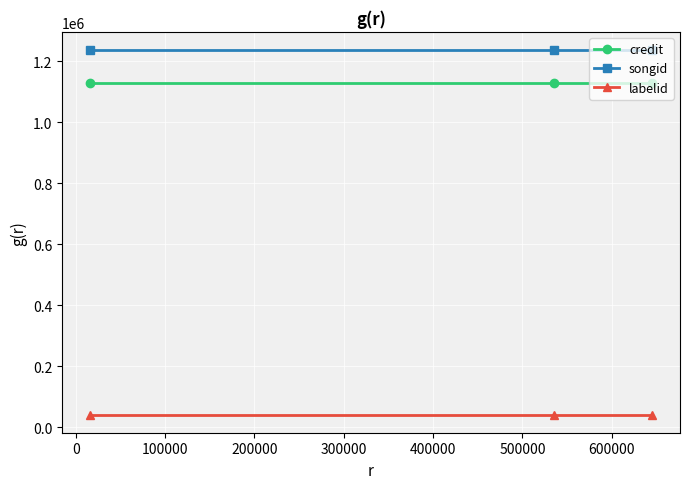

What is the maximum value shown in the chart?

1236129